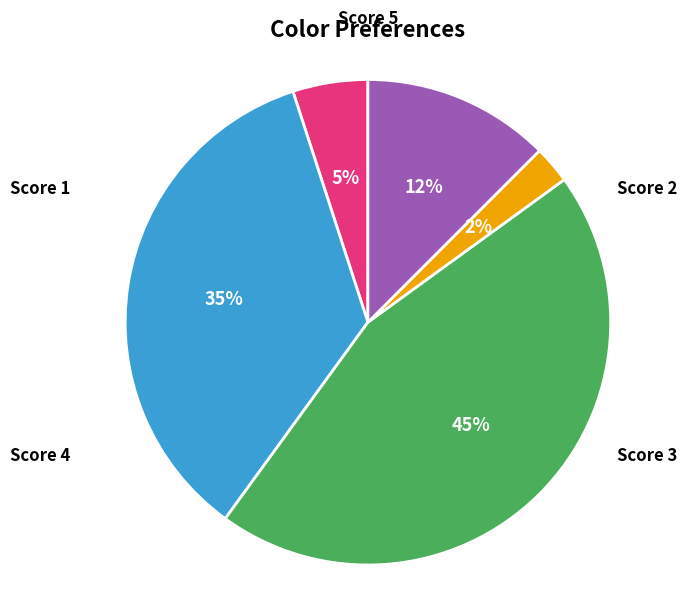

Is there a majority slice in this chart?

No